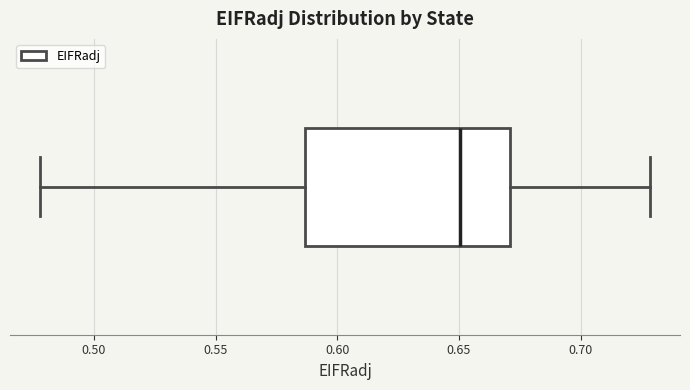

Transcribe this box plot: give where the median line is, the range the box spans, and where the two whiskers end, as read against the x-axis. The values are not printed on the chart, so give them approximately, as read against the axis.

median 0.650, box 0.585 to 0.670, whiskers 0.480 to 0.730